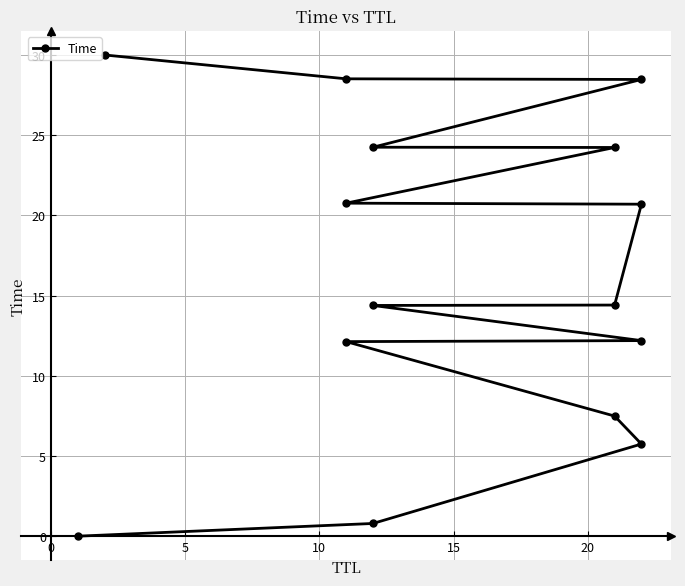

What is the difference between the second highest and minimum values?

28.5